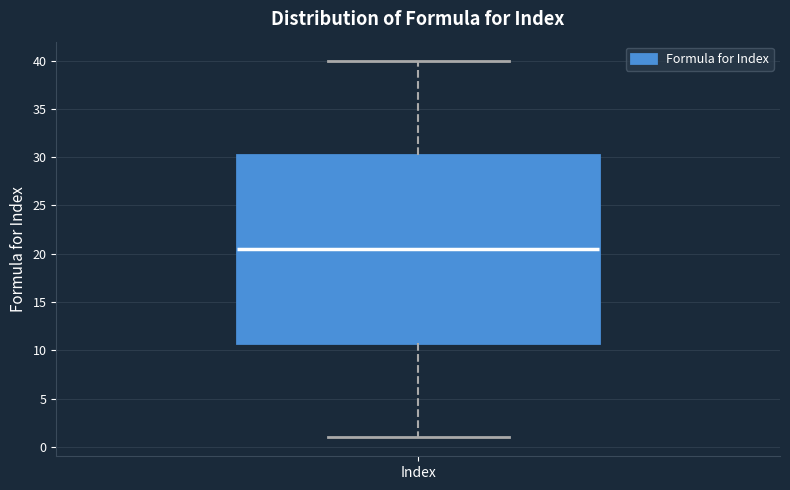

Where does the lower whisker of the box for Index end on the y-axis? The values are not printed on the chart, so give them approximately, as read against the axis.

1.0